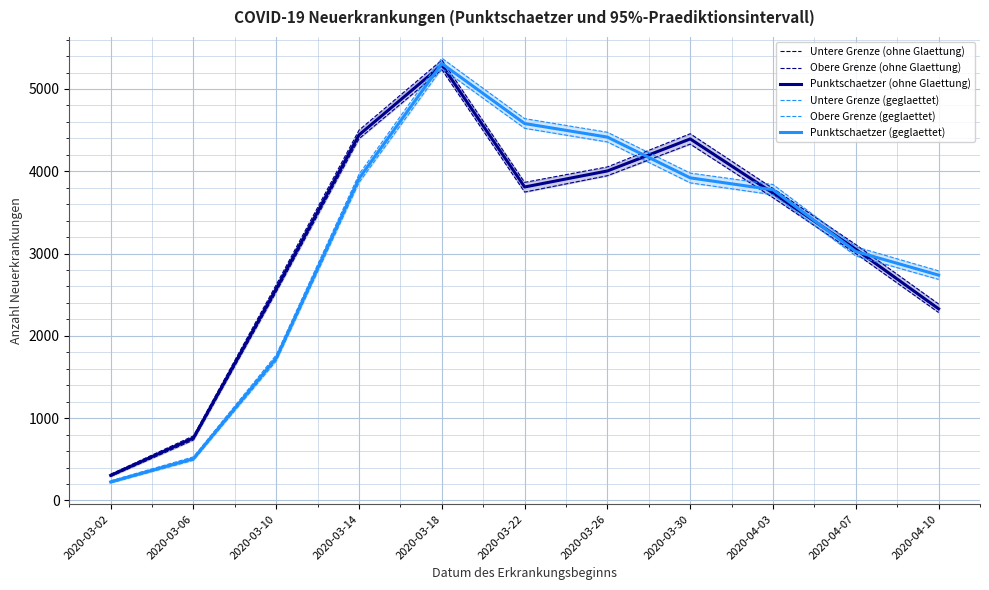

How many data points in Punktschaetzer (ohne Glaettung) are less than 3735?

5